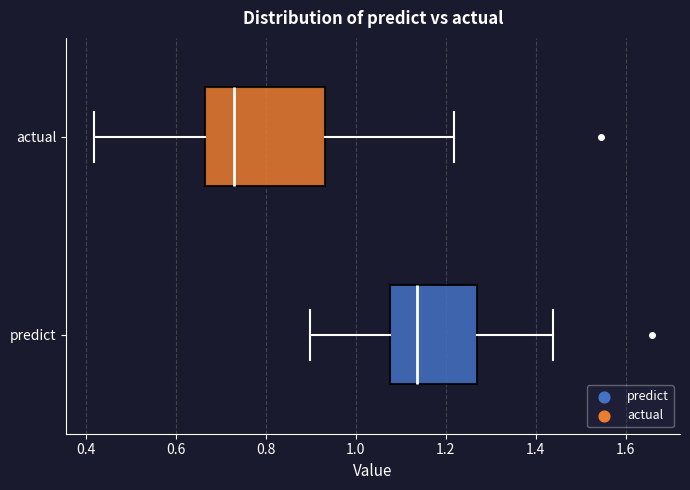

Reading bottom to top, read every box against the x-axis: the position of its median line, the range the box covers, and the ends of its whiskers. The values are not printed on the chart, so give them approximately, as read against the axis.

predict: median 1.14, box 1.08 to 1.26, whiskers 0.90 to 1.44
actual: median 0.72, box 0.66 to 0.94, whiskers 0.42 to 1.22